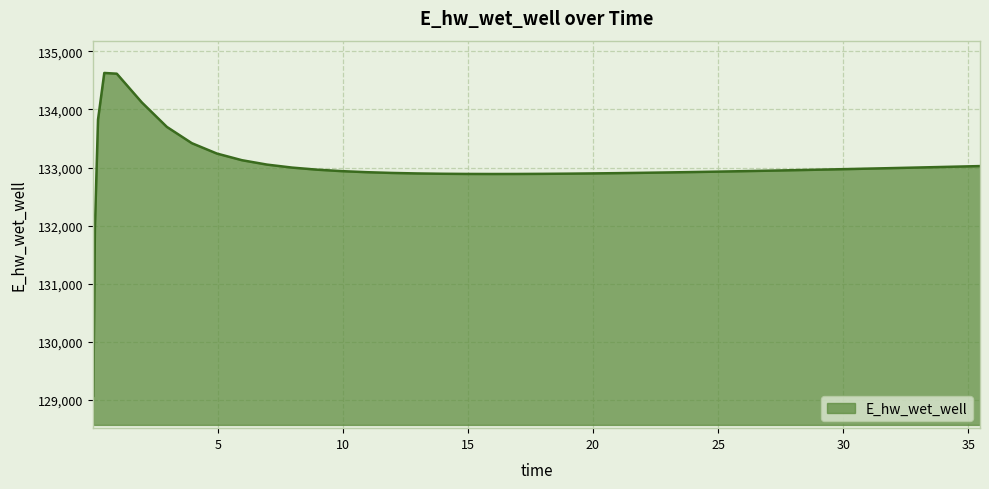

What is the minimum value shown in the chart?

129070.3